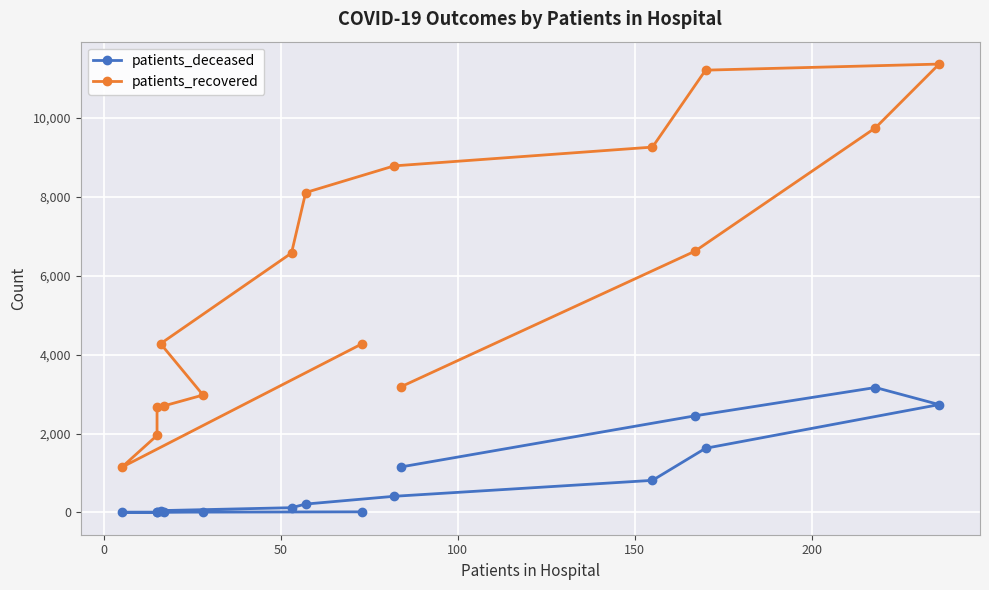

What is the difference between the second highest and minimum values in the patients_deceased series?

2730